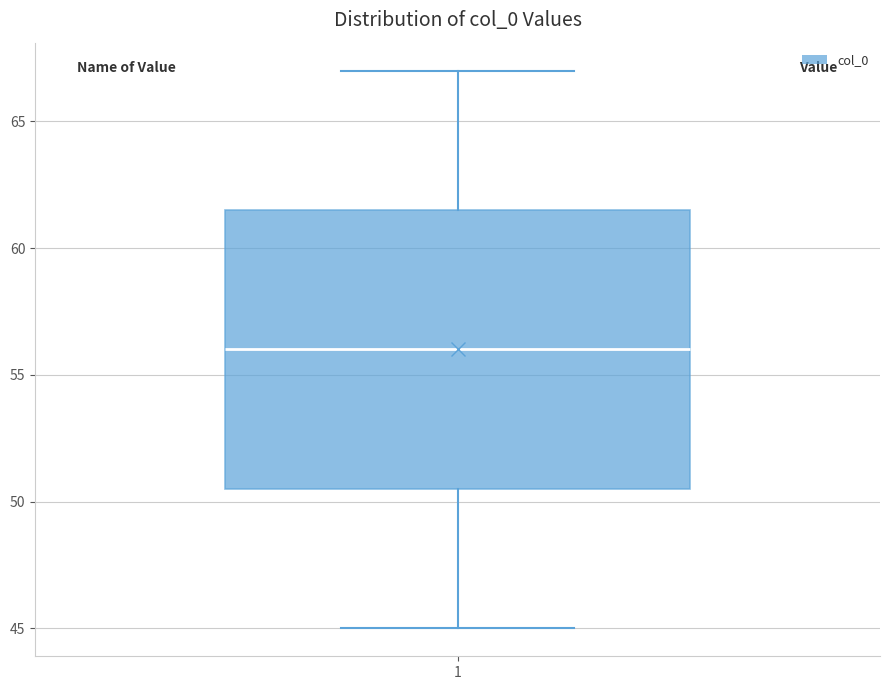

Read this box plot against the y-axis: the position of the median line, the range covered by the box, and the ends of both whiskers. The values are not printed on the chart, so give them approximately, as read against the axis.

median 56.0, box 50.5 to 61.5, whiskers 45.0 to 67.0